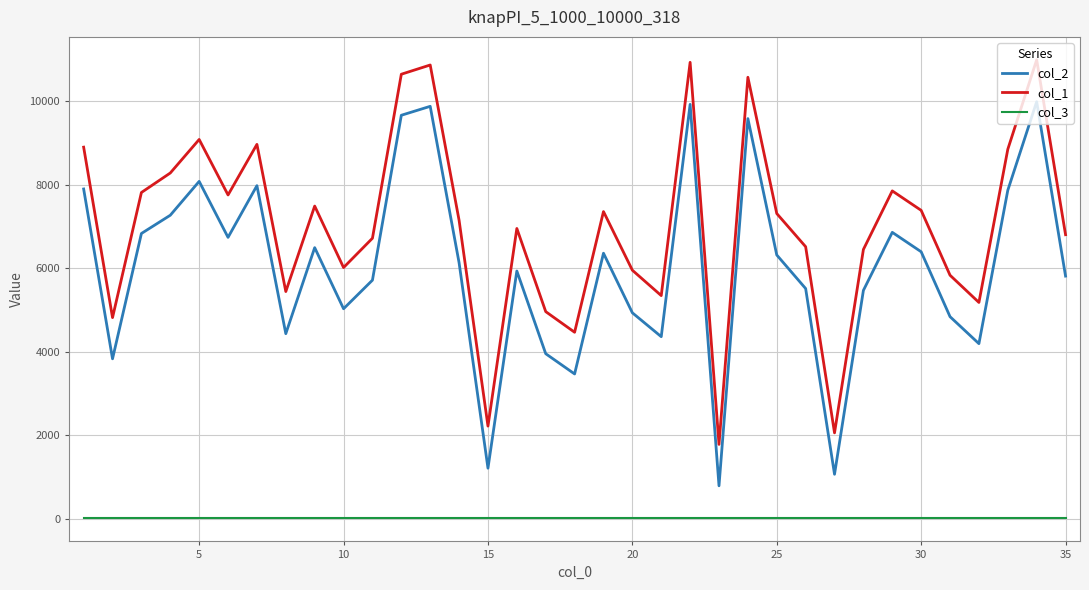

Does the chart display data point markers on the line(s)?

No